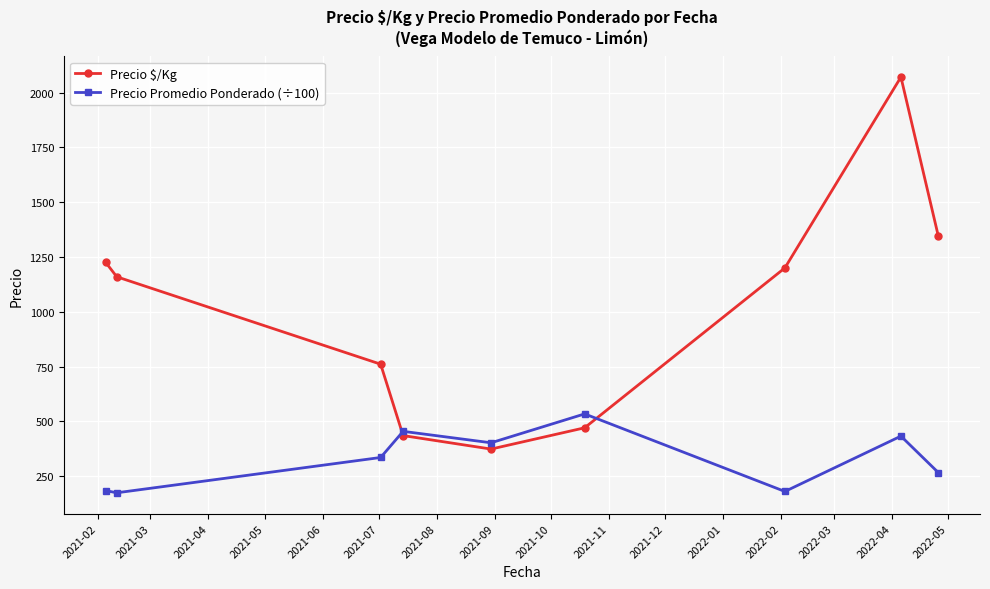

What is the maximum value shown in the chart?

2070.8